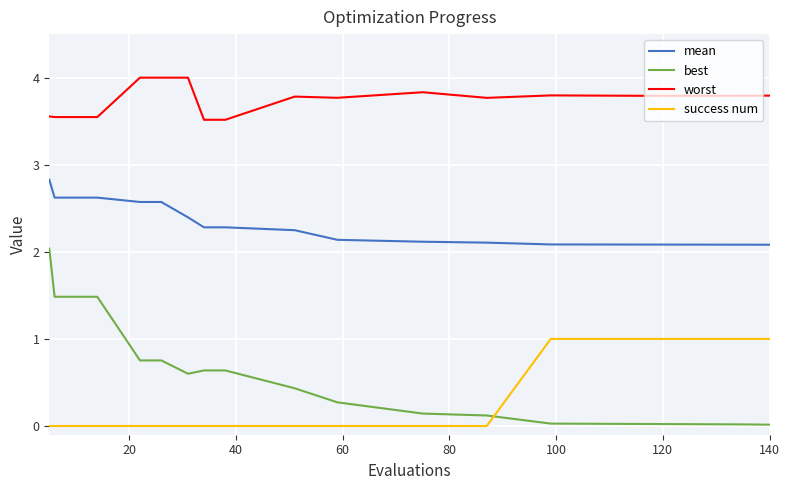

What is the difference between the maximum and minimum values in the best series?

2.0